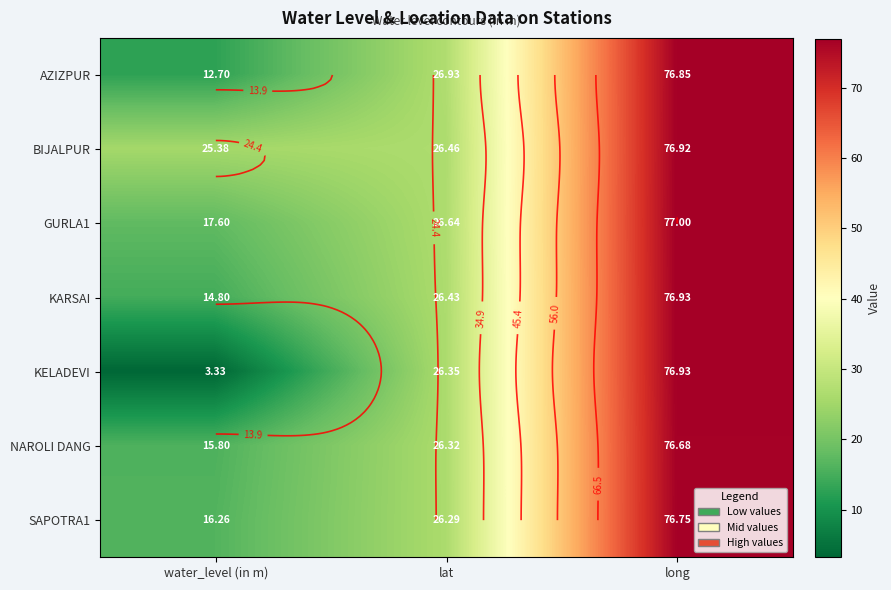

What is the sum of all BIJALPUR values?

128.8